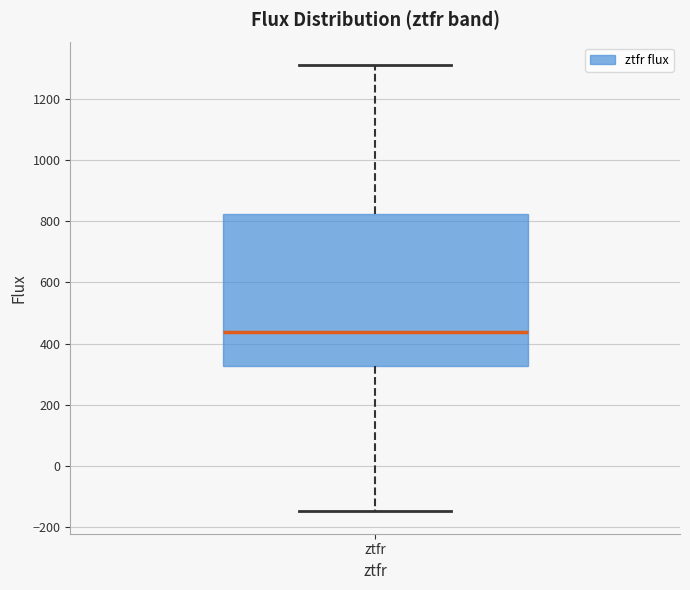

Read this box plot against the y-axis: the position of the median line, the range covered by the box, and the ends of both whiskers. The values are not printed on the chart, so give them approximately, as read against the axis.

median 440, box 320 to 820, whiskers -140 to 1320